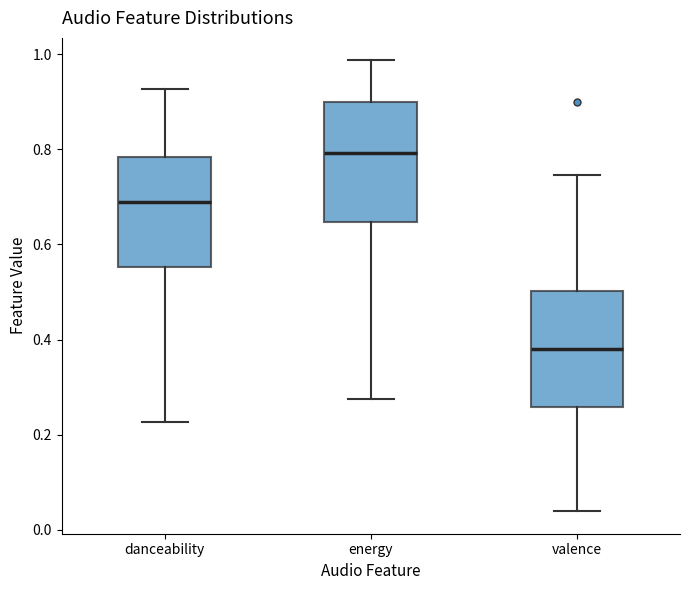

Reading left to right, transcribe this box plot: for each box, give where its median line is, the range the box spans, and where its two whiskers end, as read against the y-axis. The values are not printed on the chart, so give them approximately, as read against the axis.

danceability: median 0.70, box 0.56 to 0.78, whiskers 0.22 to 0.92
energy: median 0.80, box 0.64 to 0.90, whiskers 0.28 to 0.98
valence: median 0.38, box 0.26 to 0.50, whiskers 0.04 to 0.74